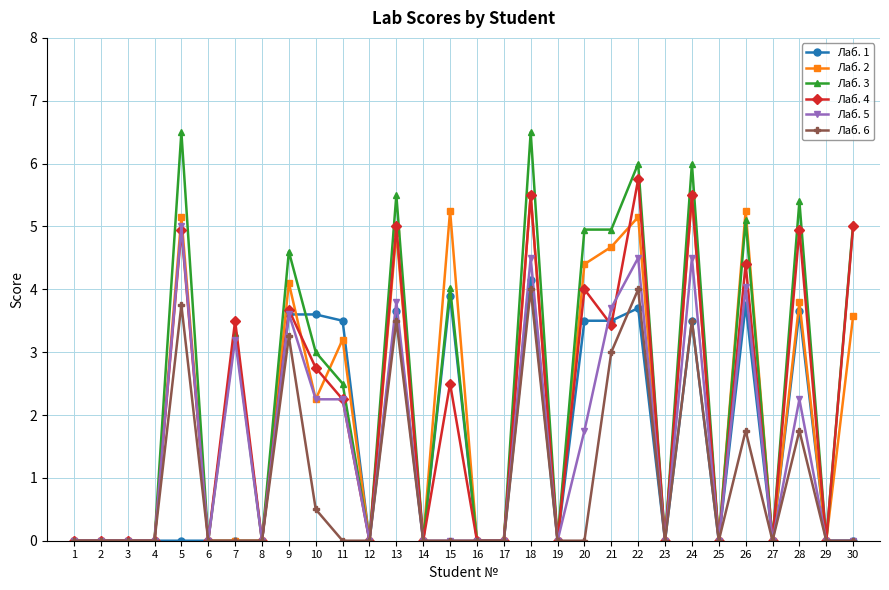

True or false: Лаб. 3 has more than 1 points higher than both neighbors.

True